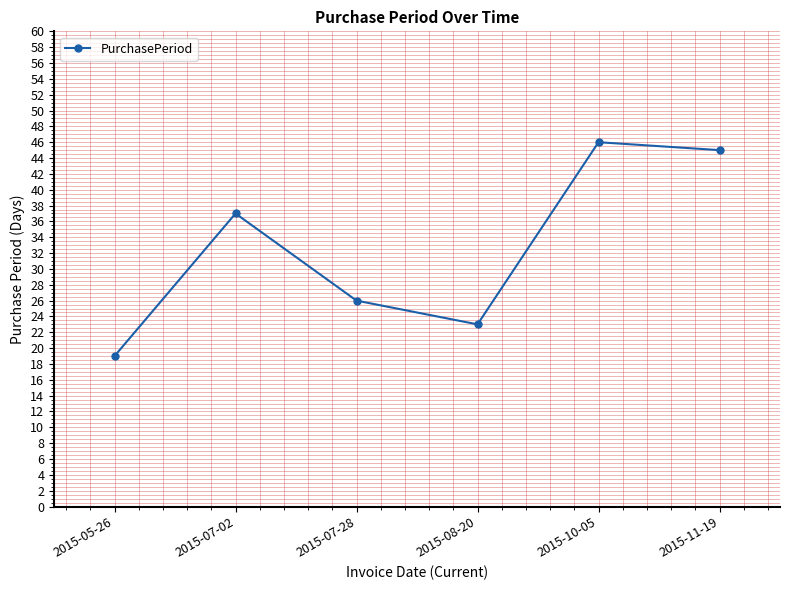

List the labels in order of value, largest first.

2015-10-05, 2015-11-19, 2015-07-02, 2015-07-28, 2015-08-20, 2015-05-26